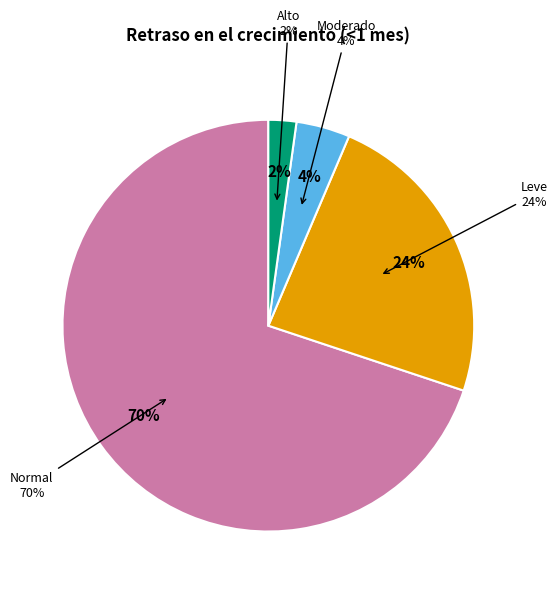

To the nearest percent, what is the difference between the largest and smallest slice percentages?

68%